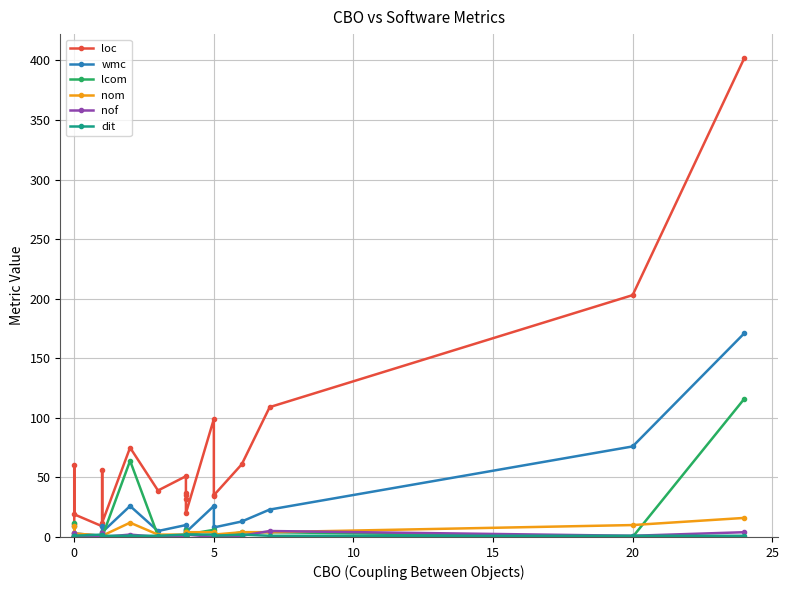

How many values in nom are above zero?

19